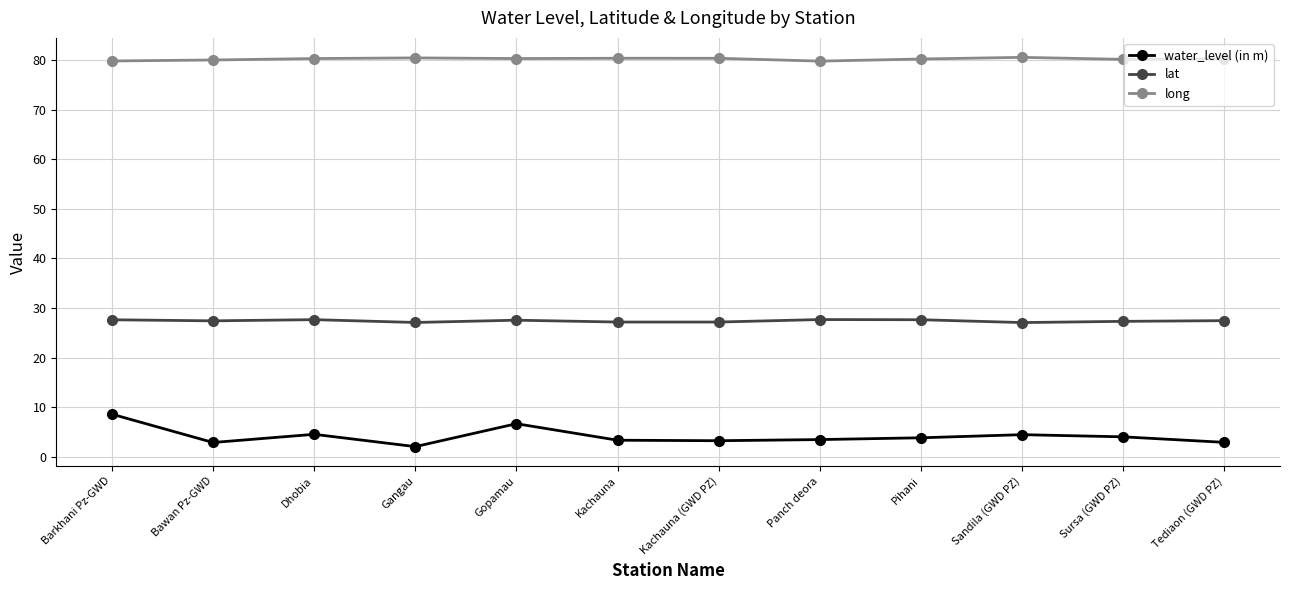

At Panch deora, list the series in order from smallest to largest.

water_level (in m), lat, long